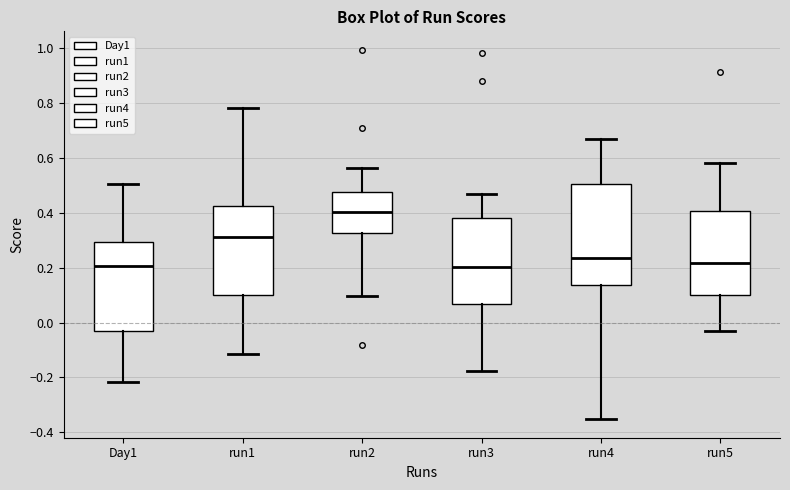

Reading left to right, read every box against the y-axis: the position of its median line, the range the box covers, and the ends of its whiskers. The values are not printed on the chart, so give them approximately, as read against the axis.

Day1: median 0.20, box -0.04 to 0.30, whiskers -0.22 to 0.50
run1: median 0.32, box 0.10 to 0.42, whiskers -0.12 to 0.78
run2: median 0.40, box 0.32 to 0.48, whiskers 0.10 to 0.56
run3: median 0.20, box 0.06 to 0.38, whiskers -0.18 to 0.48
run4: median 0.24, box 0.14 to 0.50, whiskers -0.36 to 0.66
run5: median 0.22, box 0.10 to 0.40, whiskers -0.04 to 0.58